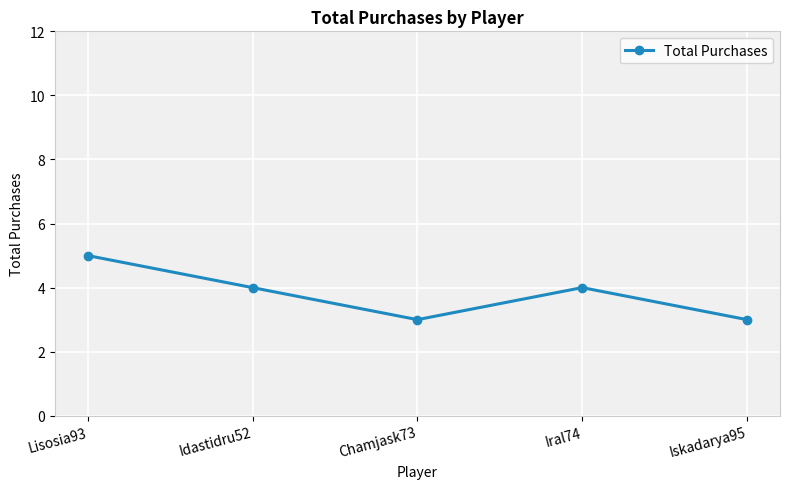

Reading left to right, extract all data points from this chart.

5	4	3	4	3